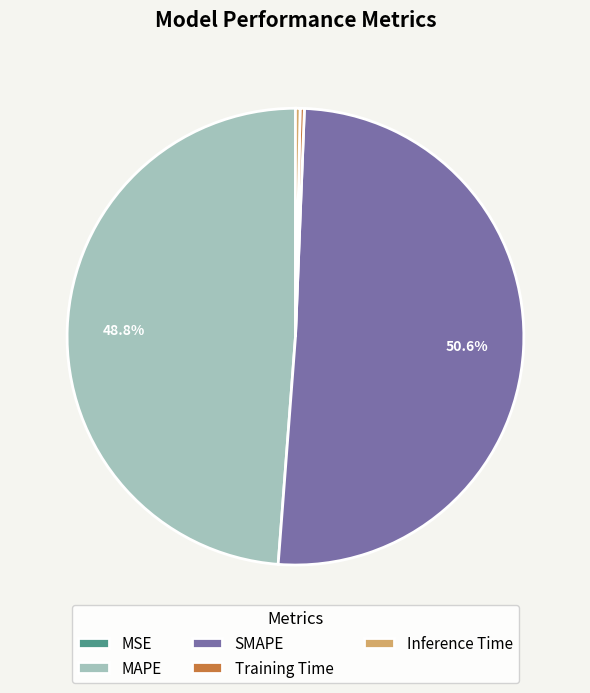

Do MAPE and SMAPE together represent more than half of the pie?

Yes